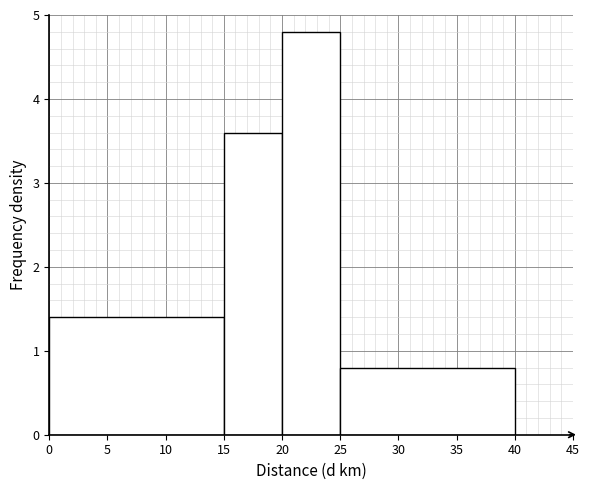

Over which range of the x-axis is the bar tallest?

20 to 25